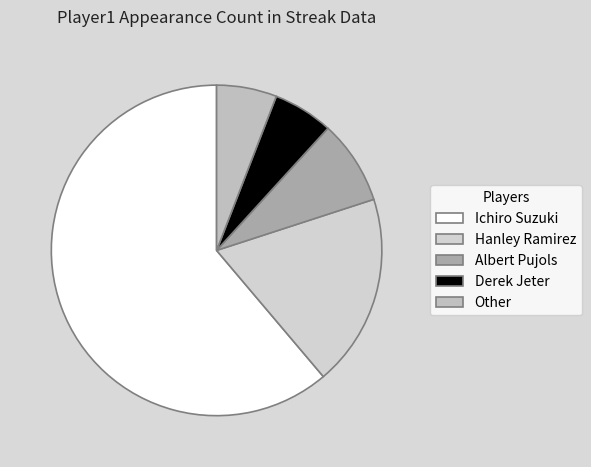

How many slices are in this pie chart?

5